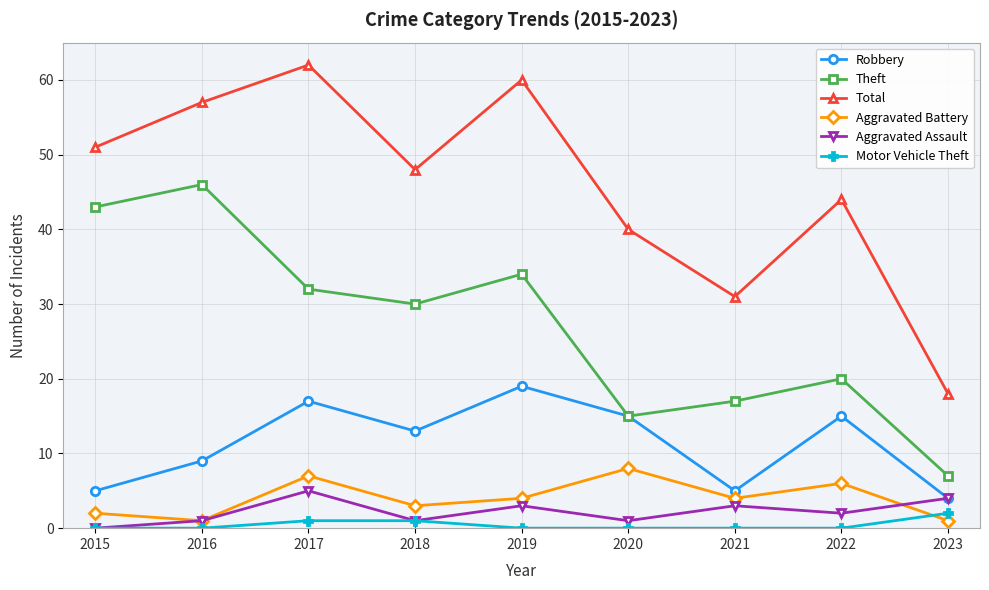

At which category is the sum across all series the highest?

2017